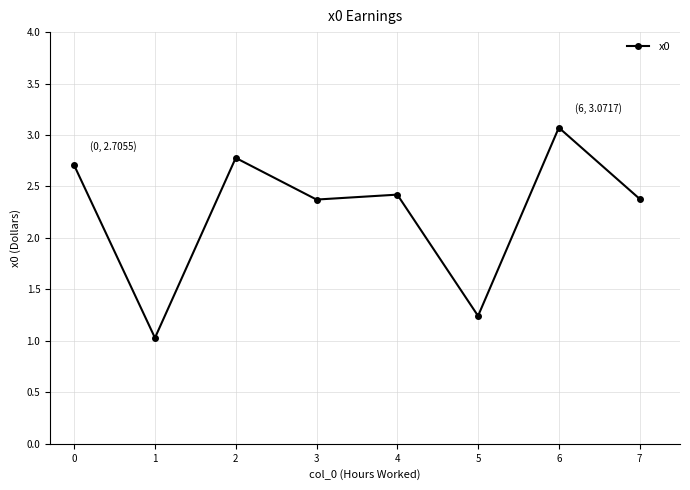

What is the value of the 8th point from the left?

2.4